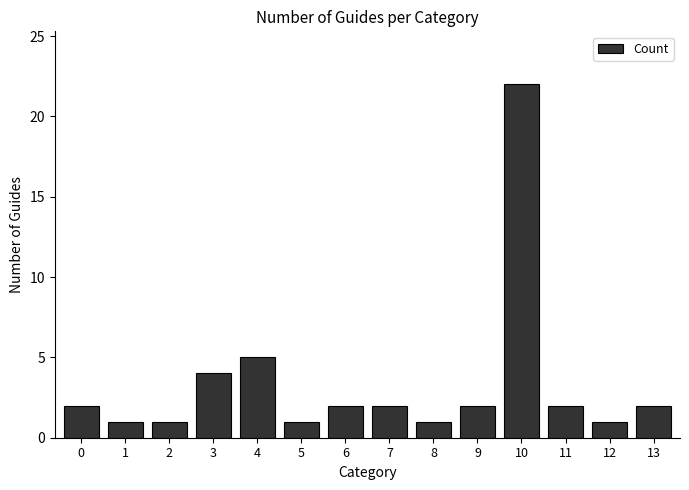

Reading left to right, transcribe all the data shown in this chart.

2	1	1	4	5	1	2	2	1	2	22	2	1	2